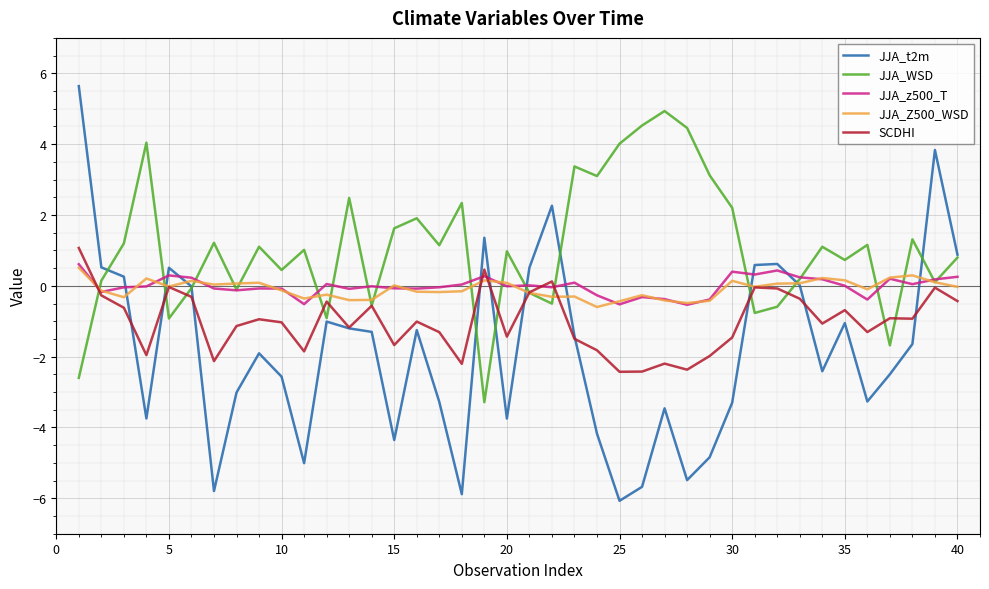

Which series has the widest spread of values?

JJA_t2m